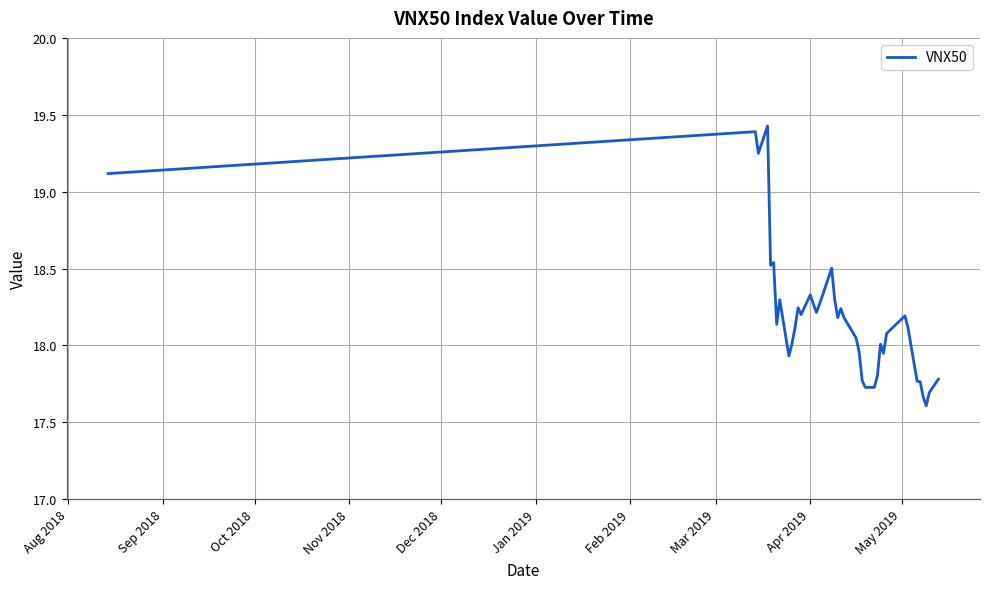

What is the greatest value displayed?

19.4